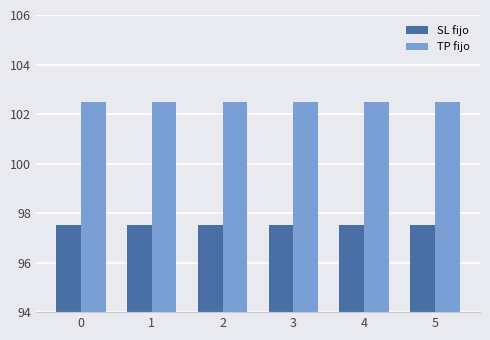

Reading left to right, extract all data points from this chart.

SL fijo: 0=97.5	1=97.5	2=97.5	3=97.5	4=97.5	5=97.5
TP fijo: 0=102.5	1=102.5	2=102.5	3=102.5	4=102.5	5=102.5